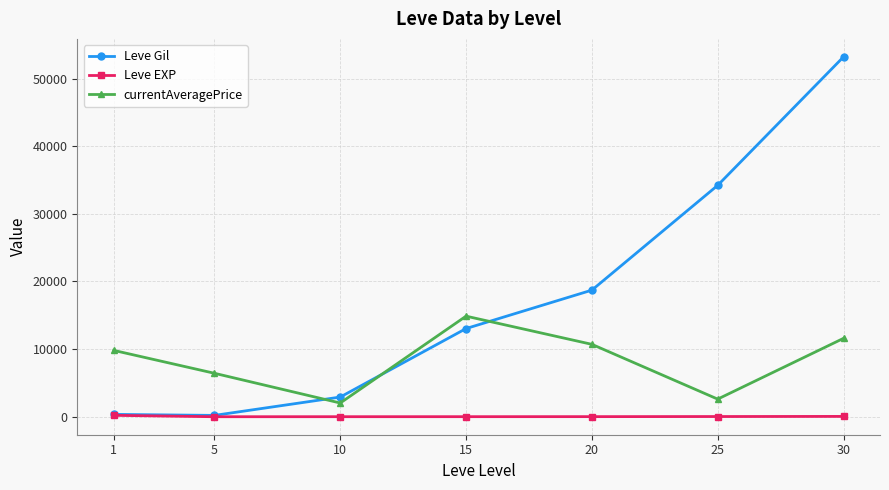

How many intersections are there between Leve Gil and currentAveragePrice?

3